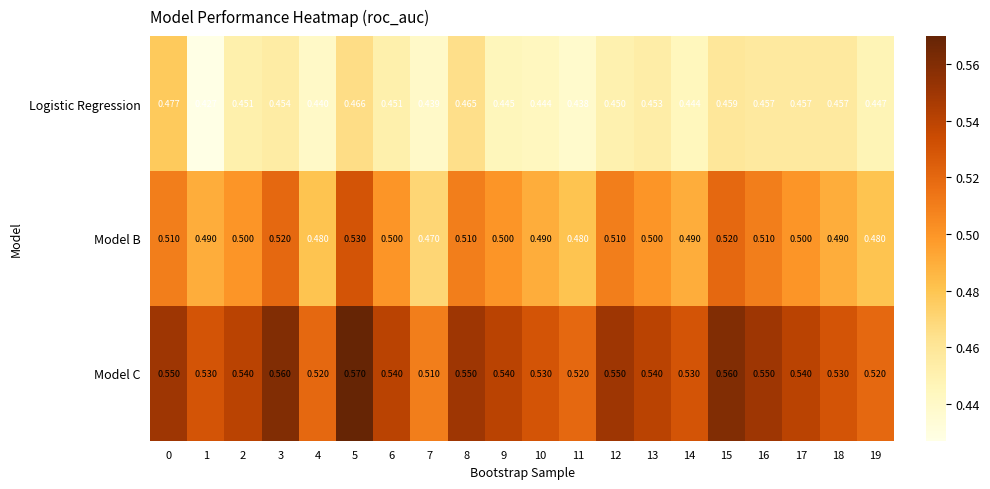

At 0, list the series in order from smallest to largest.

Logistic Regression, Model B, Model C